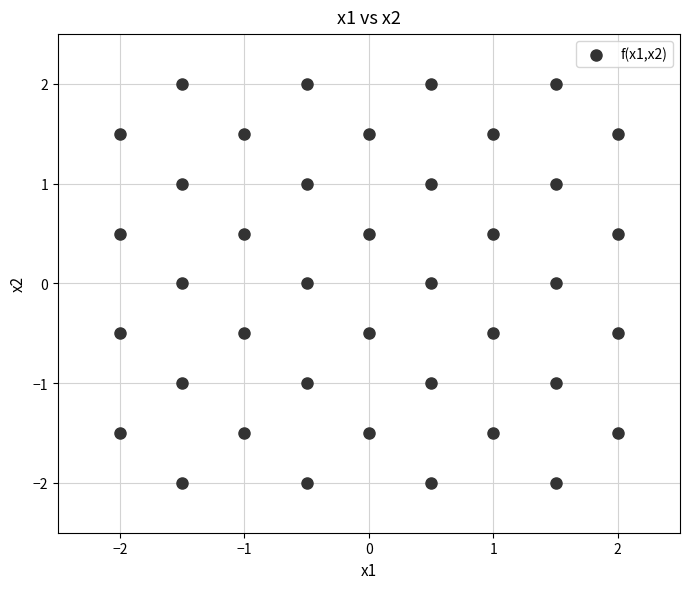

What is the range of X values (max minus min)?

4.0